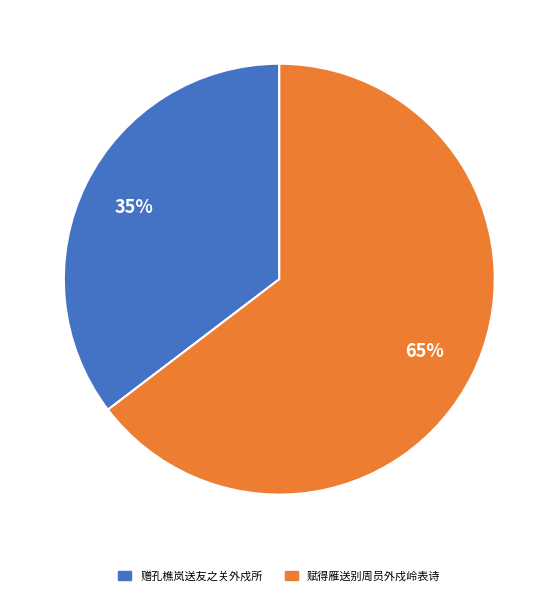

Is the sum of 赠孔樵岚送友之关外戍所 and 赋得雁送别周员外戍岭表诗 greater than half?

Yes